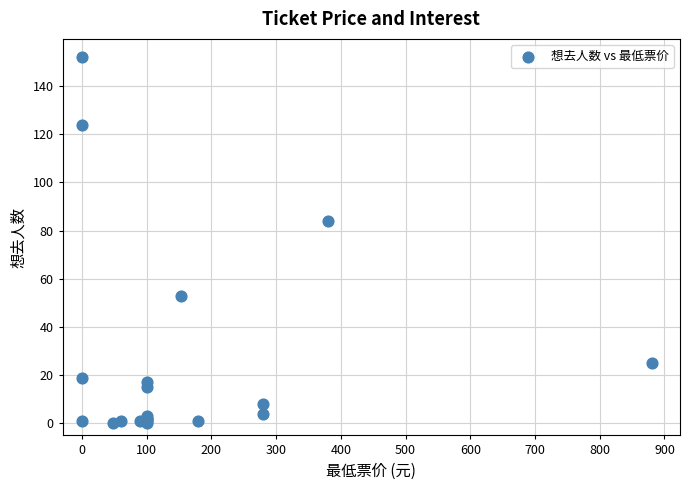

What Y value in the scatter plot is closest to 76?

84